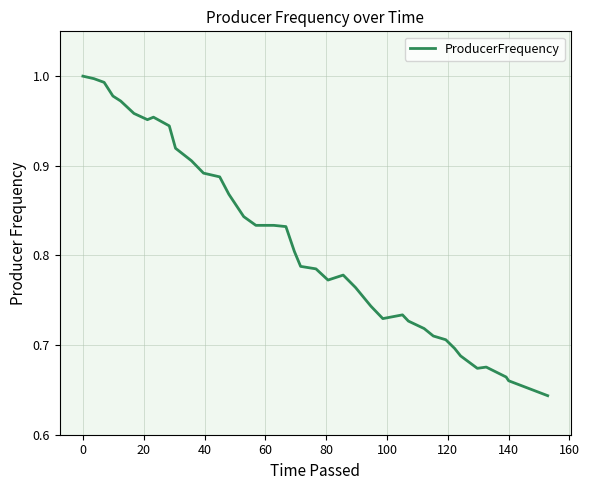

What is the difference between the maximum and minimum values?

0.4